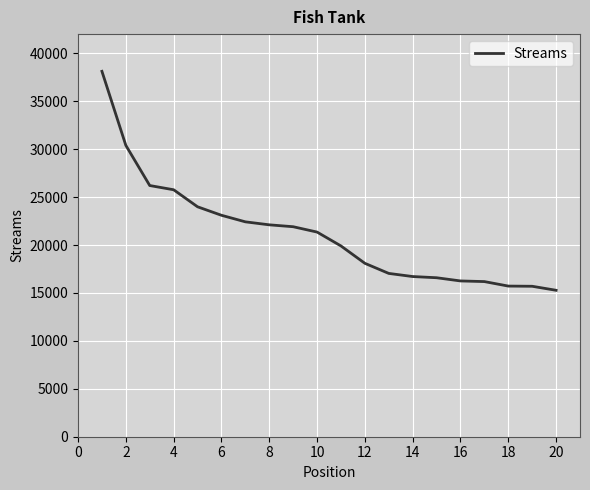

How many distinct data groups are displayed?

1